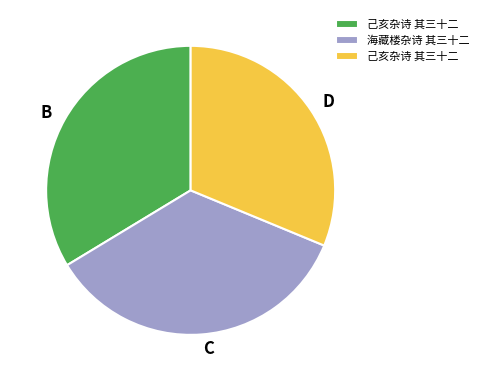

How many slices are in this pie chart?

3